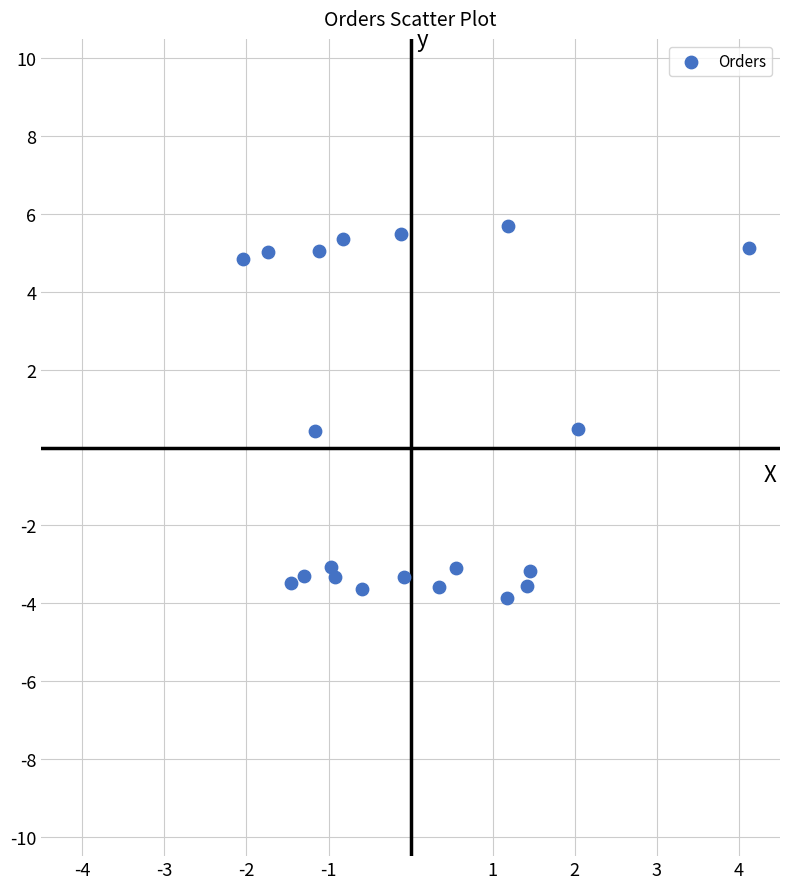

What is the range of Y values (max minus min)?

9.6